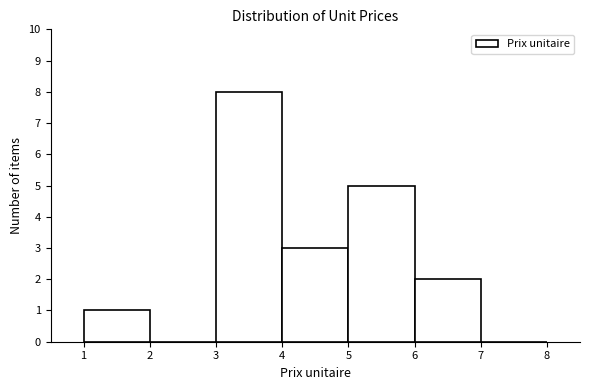

Over which range of the x-axis is the bar tallest?

3 to 4